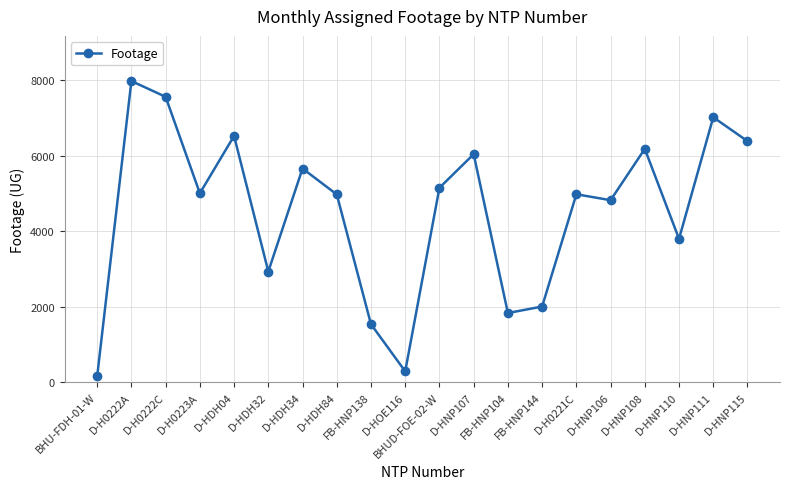

True or false: the data shows 6041 at D-HNP107.

True